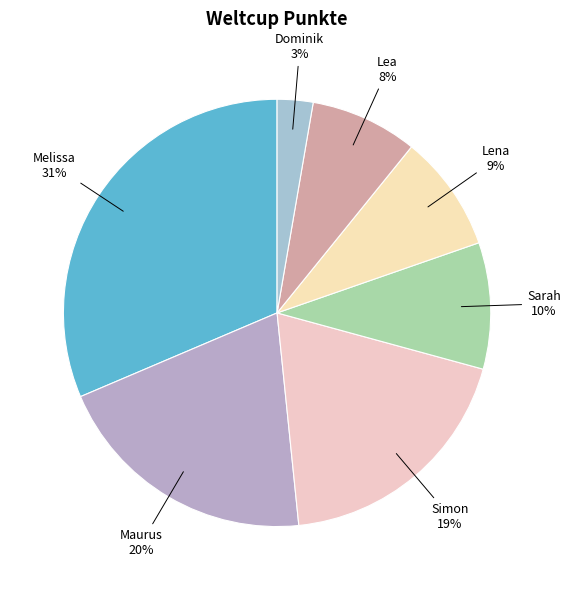

Approximately how many times larger is the value at Dominik compared to Lena?

0.3